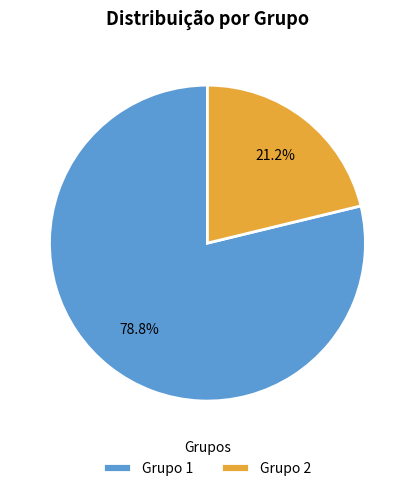

Which has a higher value, Grupo 1 or Grupo 2?

Grupo 1